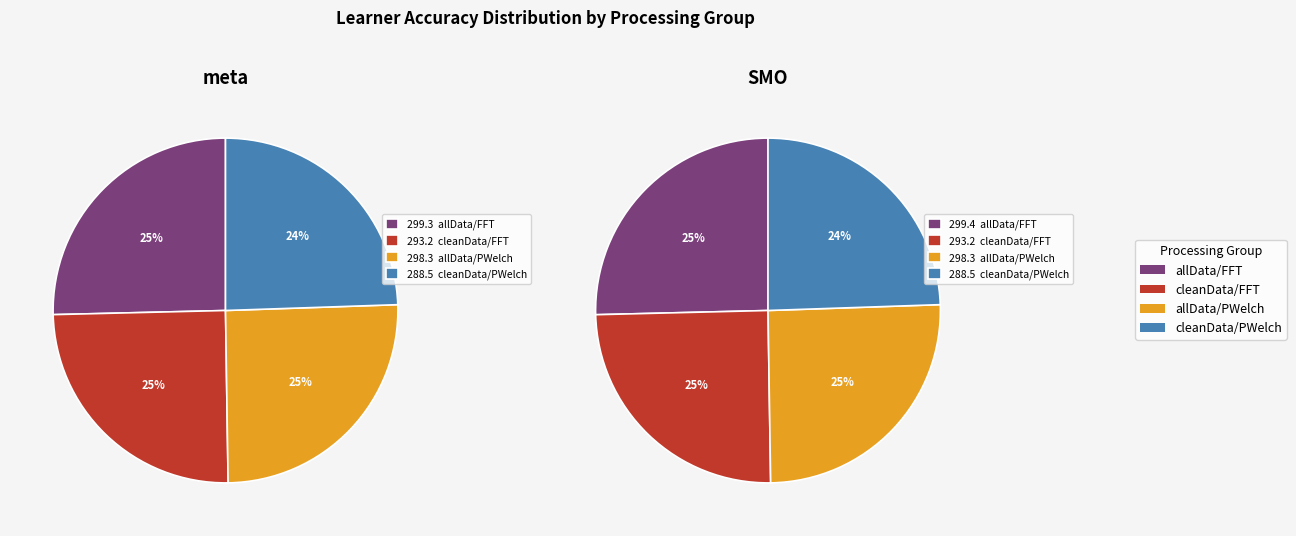

Is it true that SMO is 58% of the pie?

False